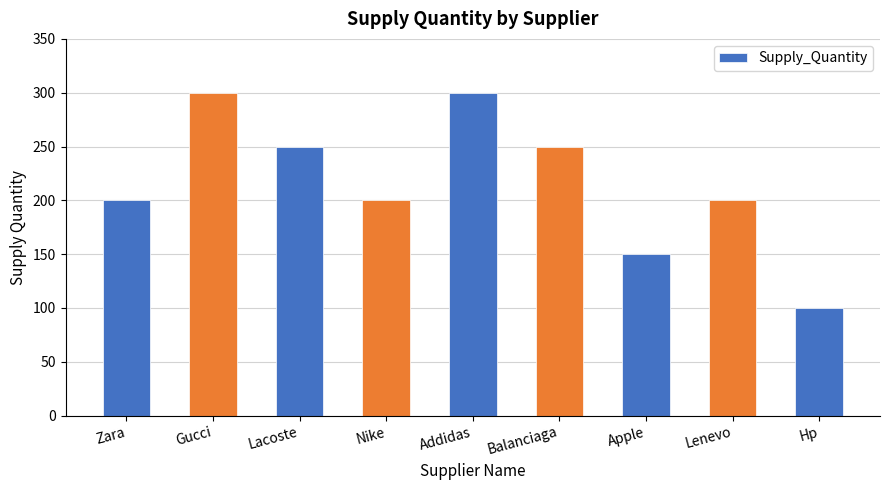

Which category has the lowest value across all series?

Hp